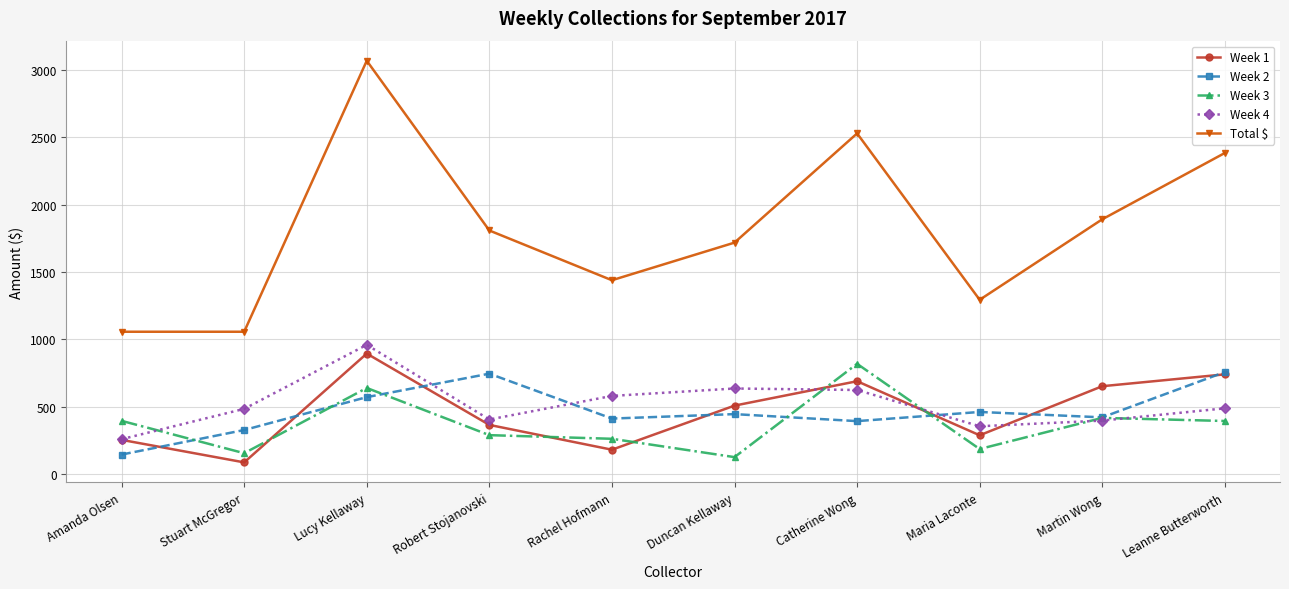

How many lines are shown in the chart?

5